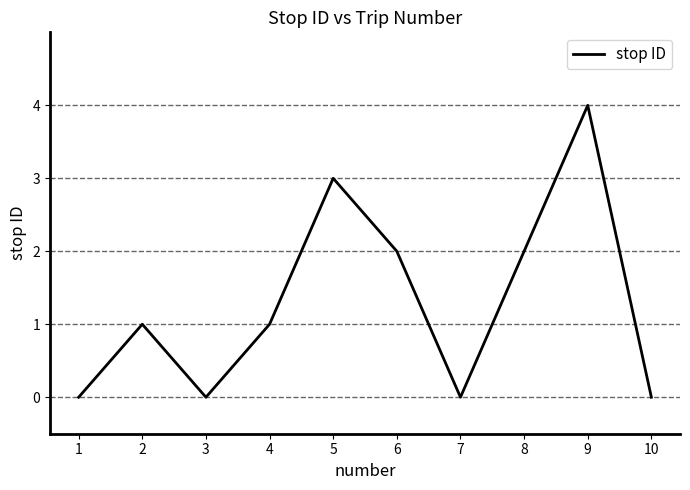

How many lines are shown in the chart?

1